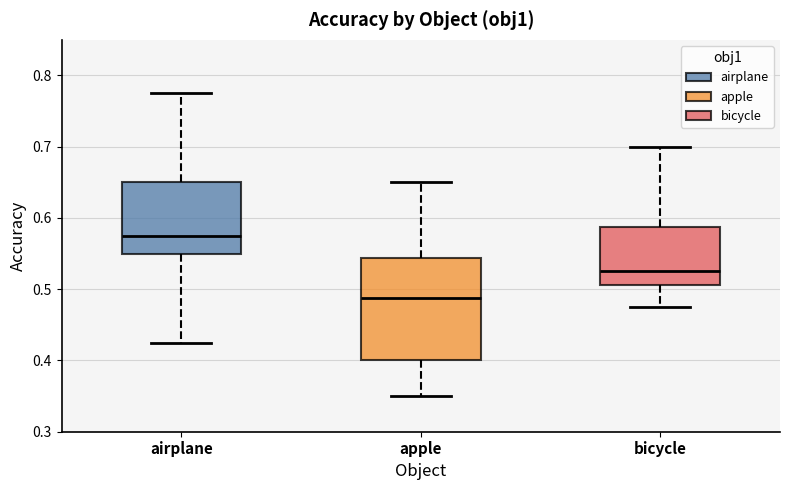

Where does the upper whisker of the box for airplane end on the y-axis? The values are not printed on the chart, so give them approximately, as read against the axis.

0.78